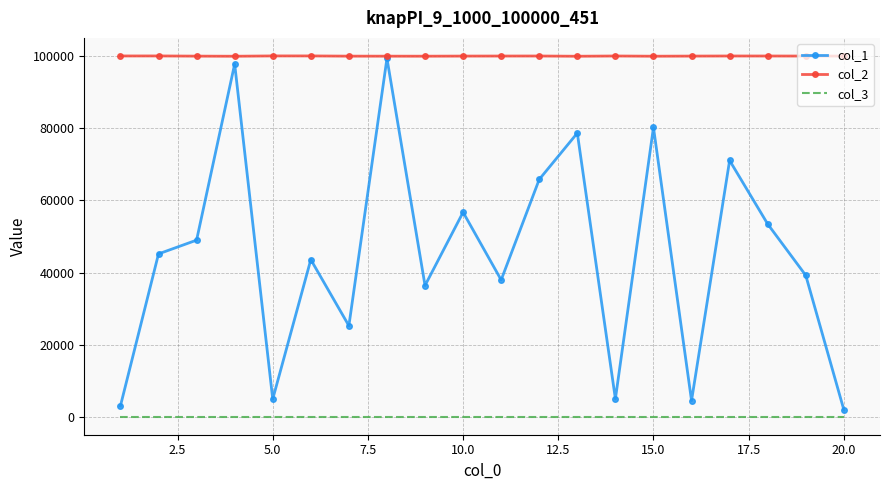

True or false: col_1 has more than 1 interior local peaks.

True